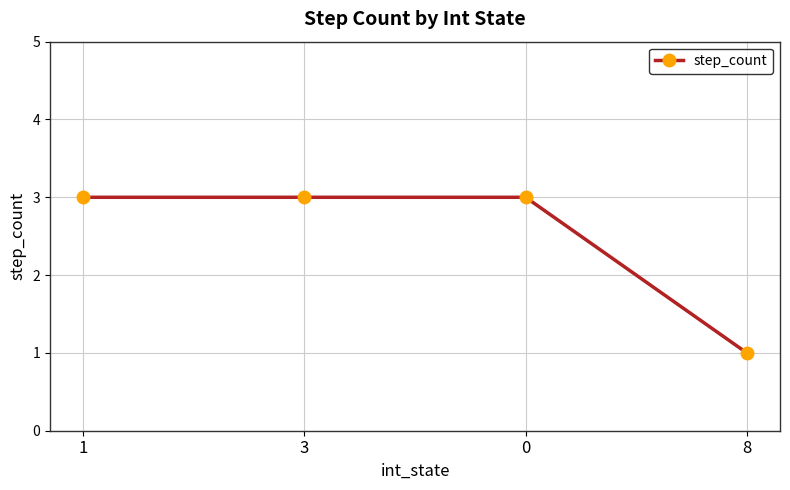

Which label corresponds to the smallest value in the chart?

8